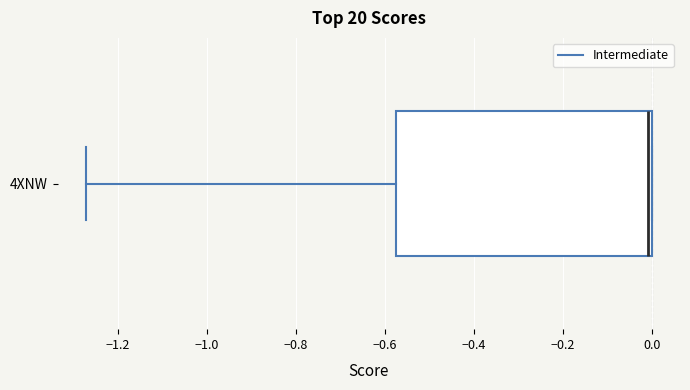

Read this box plot against the x-axis: the position of the median line, the range covered by the box, and the ends of both whiskers. The values are not printed on the chart, so give them approximately, as read against the axis.

median 0.00 (just left of the box's right edge), box -0.58 to 0.00, whiskers -1.28 to 0.00